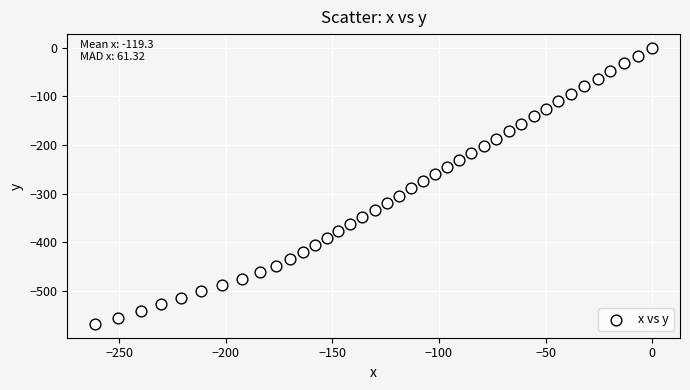

What is the range of Y values (max minus min)?

568.3